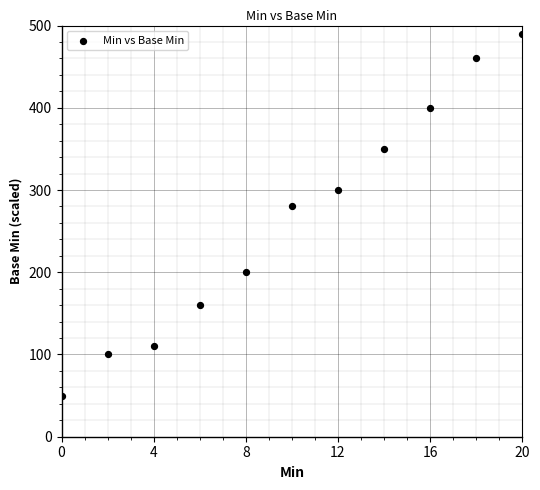

What is the range of Y values (max minus min)?

440